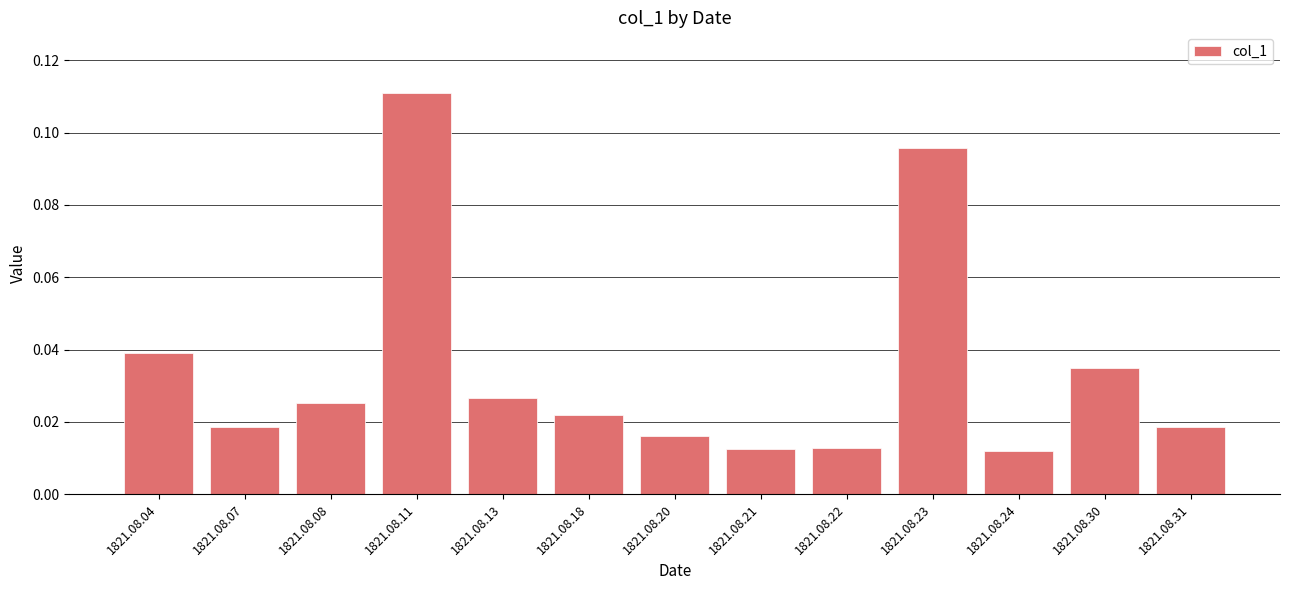

Count the values in the range 0 to 1.

13